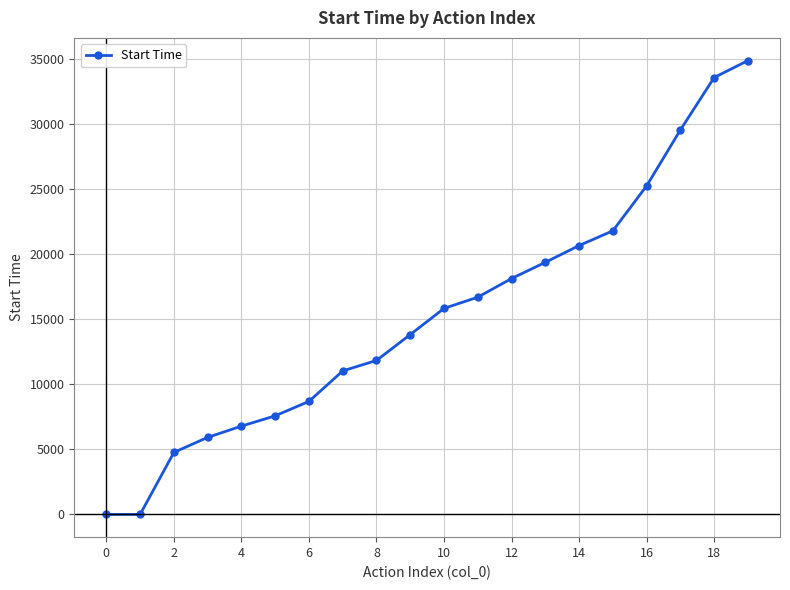

What is the greatest value displayed?

34893